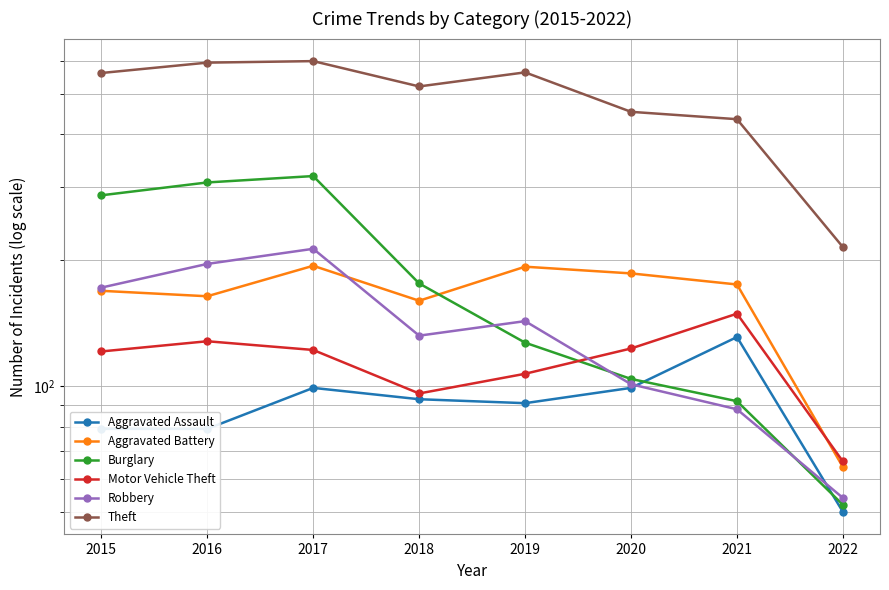

True or false: Theft has a value of 58 at 2022.

False